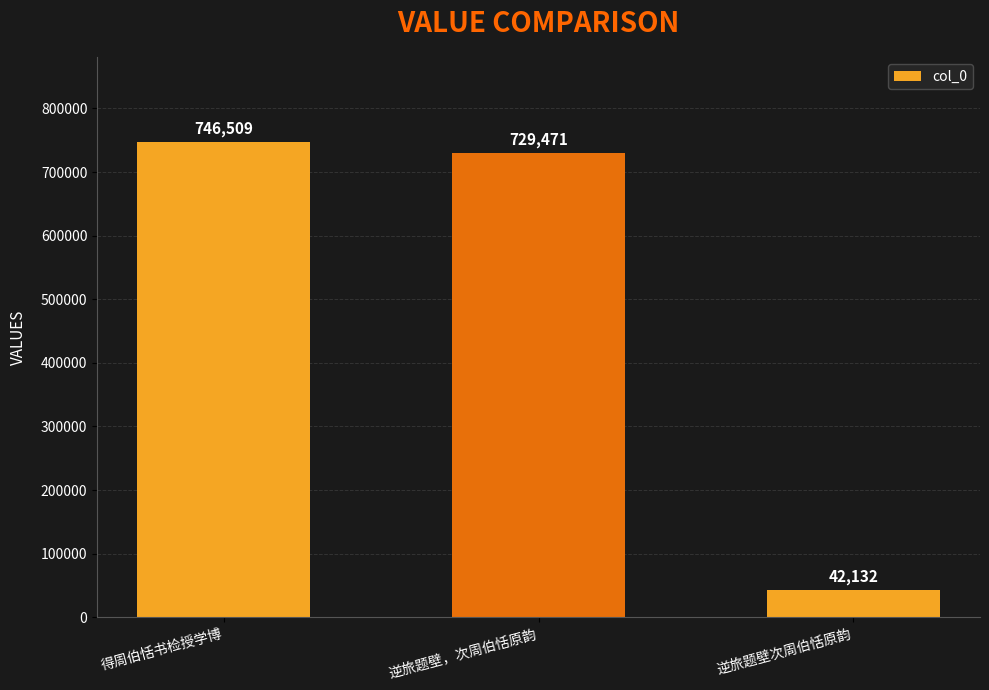

Reading left to right, transcribe all the data shown in this chart.

746509	729471	42132